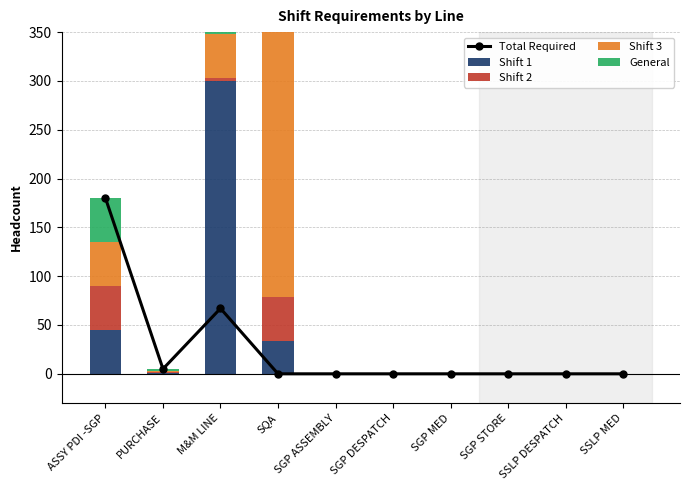

The Total Required series shows 111 at SSLP DESPATCH. True or false?

False